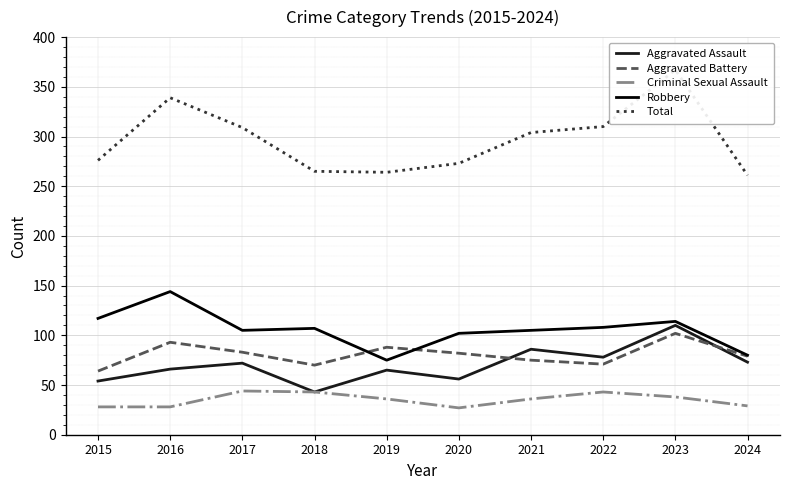

Where does the Aggravated Battery series first go above 82?

2016